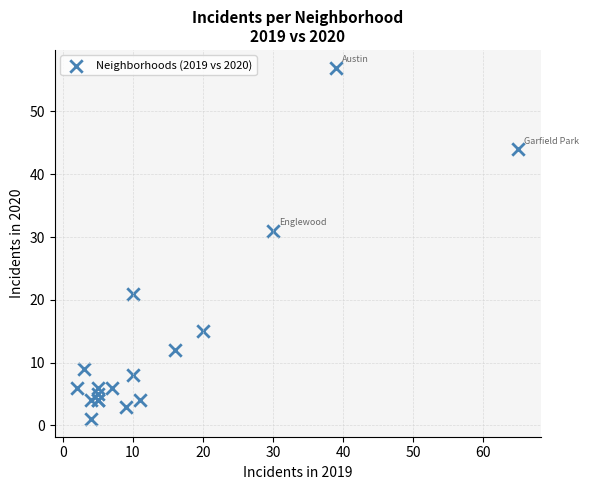

What Y value in the scatter plot is closest to 29?

31